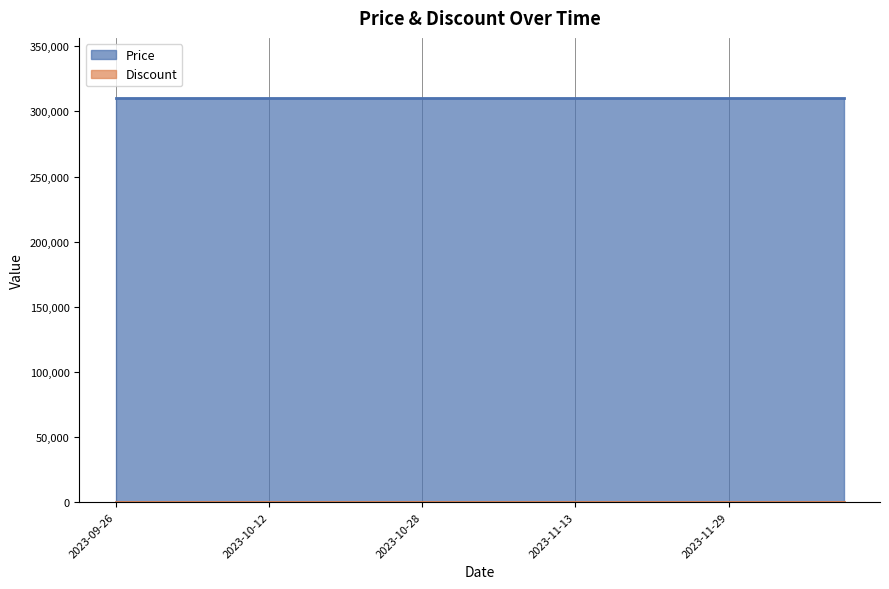

Which category has the highest value in the Price series?

2023-09-26